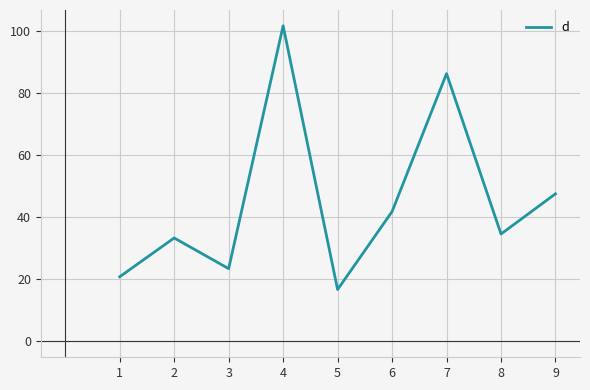

What is the sum of the values at 9 and 5?

64.3